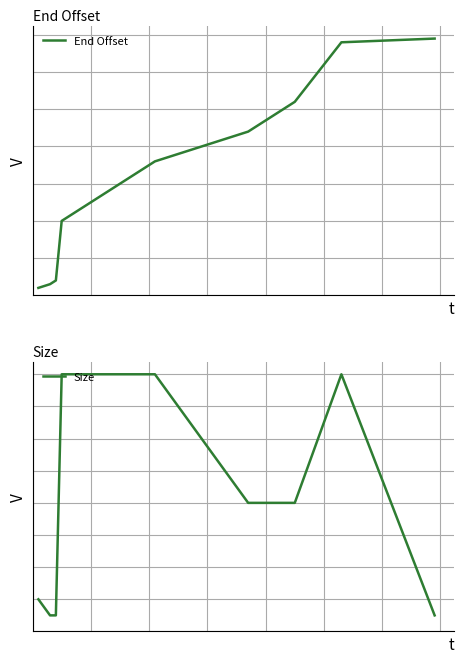

What is the difference between the maximum and minimum values in the End Offset series?

67